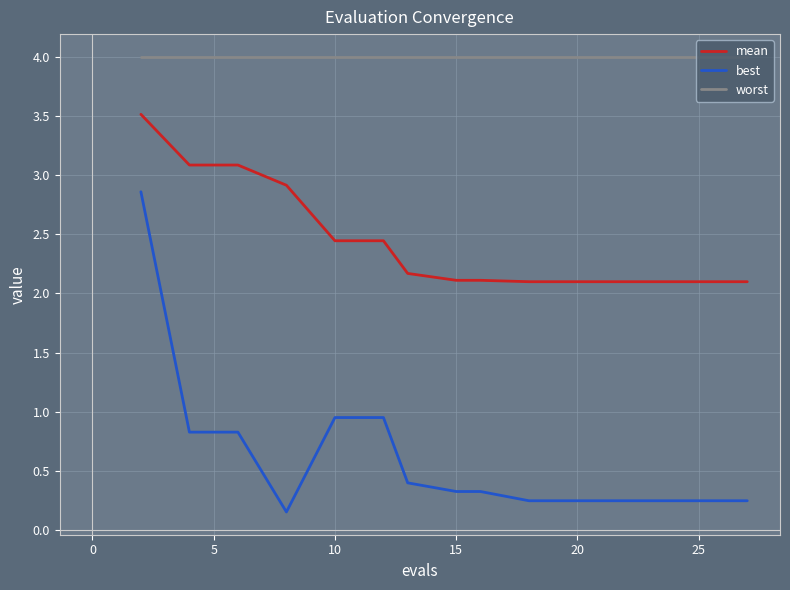

Which series has the widest spread of values?

best